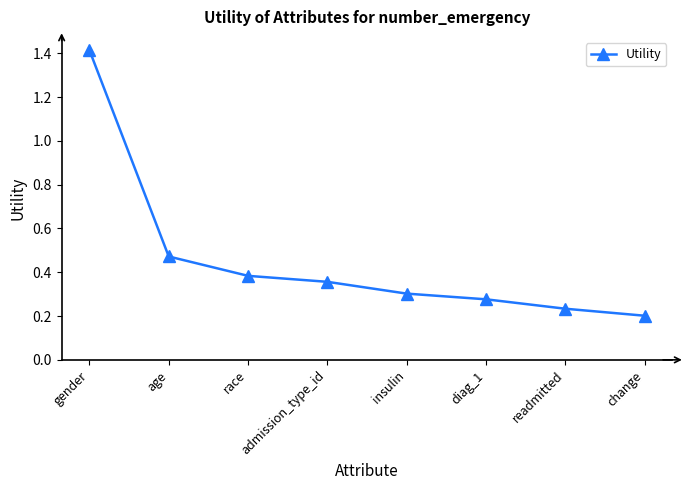

How many lines are shown in the chart?

1